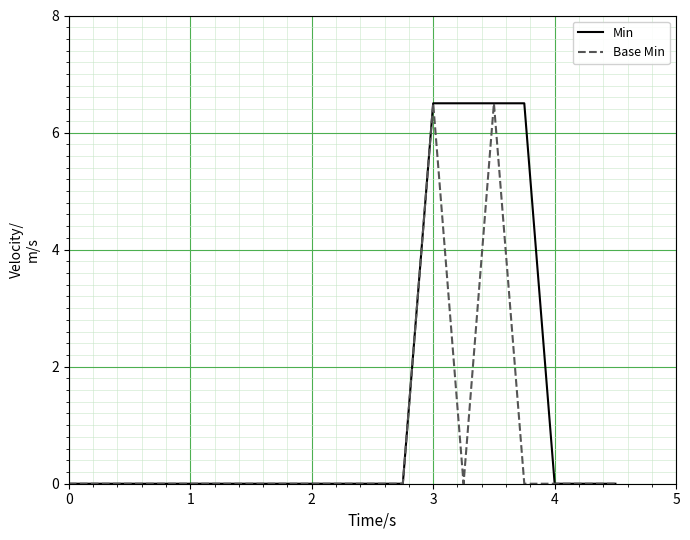

True or false: Base Min has more than 1 points higher than both neighbors.

True